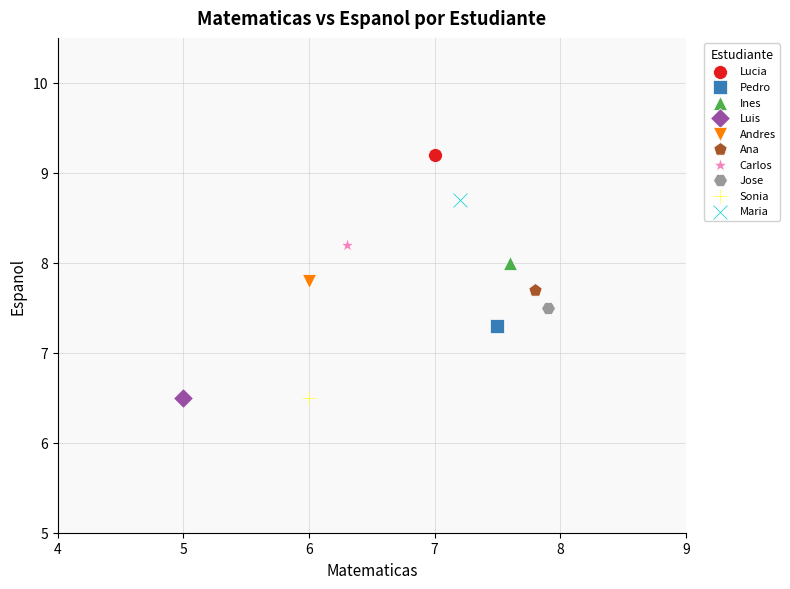

What are all the series names shown in the legend?

Lucia, Pedro, Ines, Luis, Andres, Ana, Carlos, Jose, Sonia, Maria